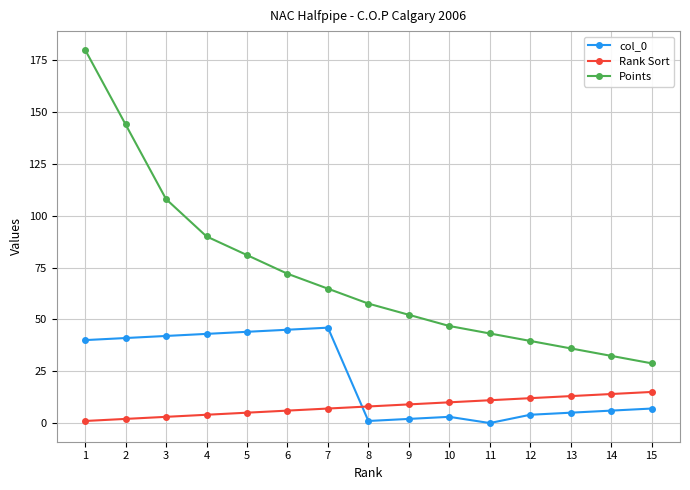

Does the chart display data point markers on the line(s)?

Yes